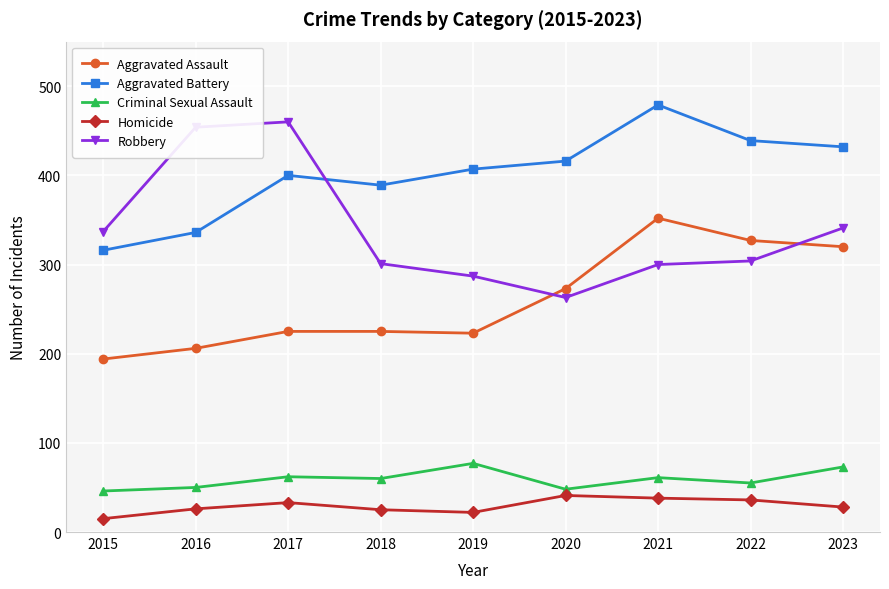

True or false: Criminal Sexual Assault and Homicide cross at least once.

False